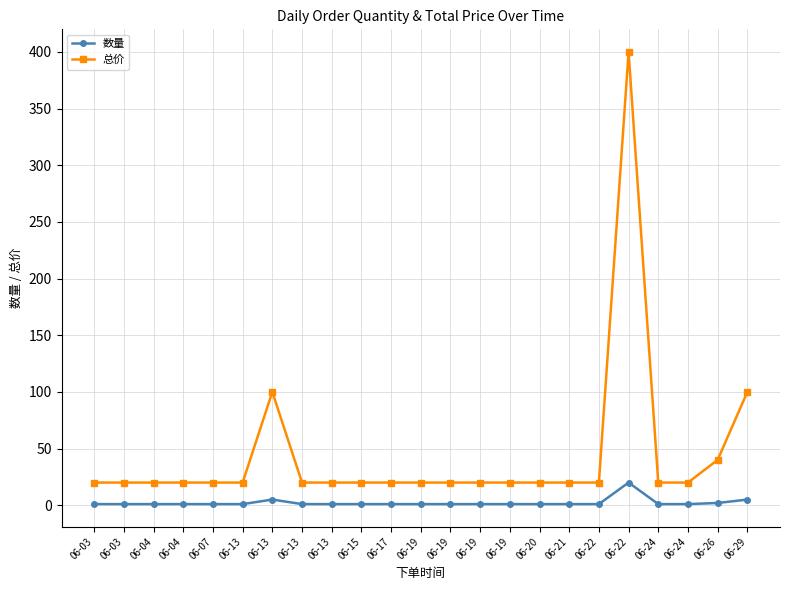

Which series has the largest total across all categories?

总价